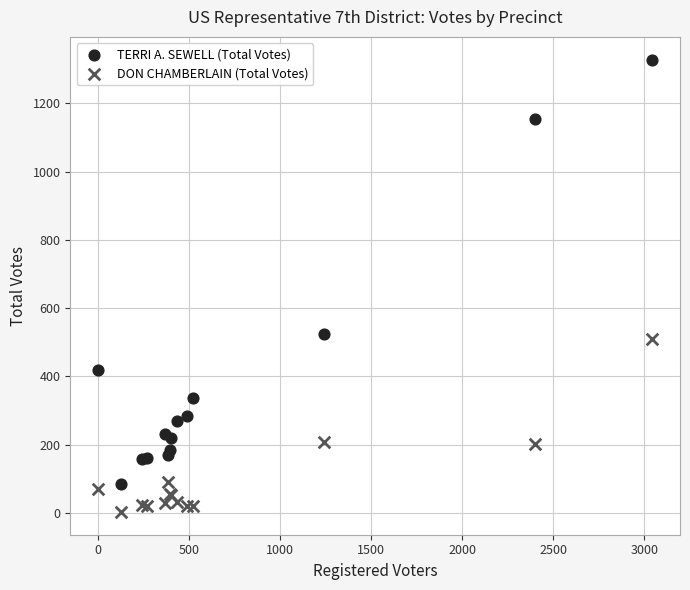

Which series has the widest spread of Y values?

TERRI A. SEWELL (Total Votes)